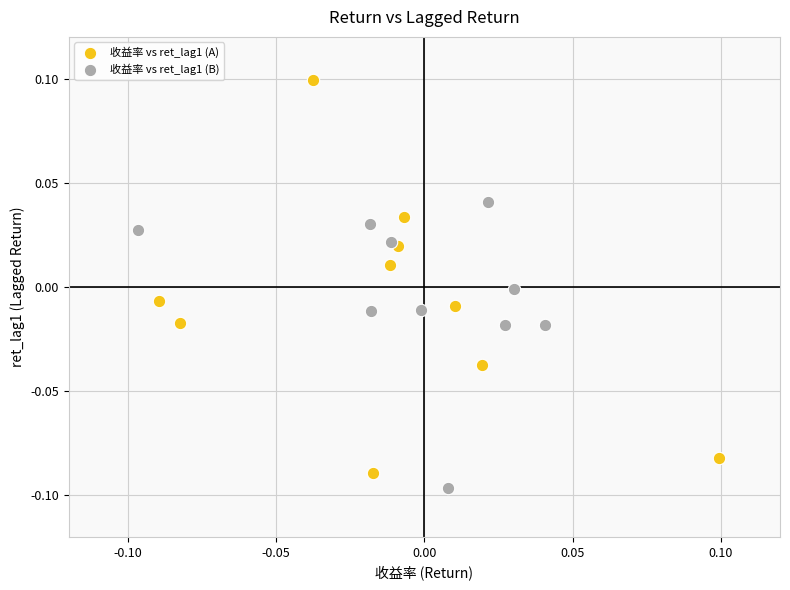

Which series reaches the maximum Y coordinate?

收益率 vs ret_lag1 (A)